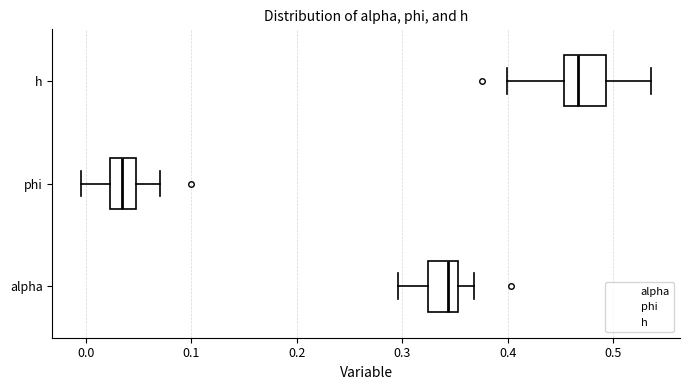

Reading bottom to top, transcribe this box plot: for each box, give where its median line is, the range the box spans, and where its two whiskers end, as read against the x-axis. The values are not printed on the chart, so give them approximately, as read against the axis.

alpha: median 0.34, box 0.32 to 0.35, whiskers 0.30 to 0.37
phi: median 0.03, box 0.02 to 0.05, whiskers 0.00 to 0.07
h: median 0.47, box 0.45 to 0.49, whiskers 0.40 to 0.54